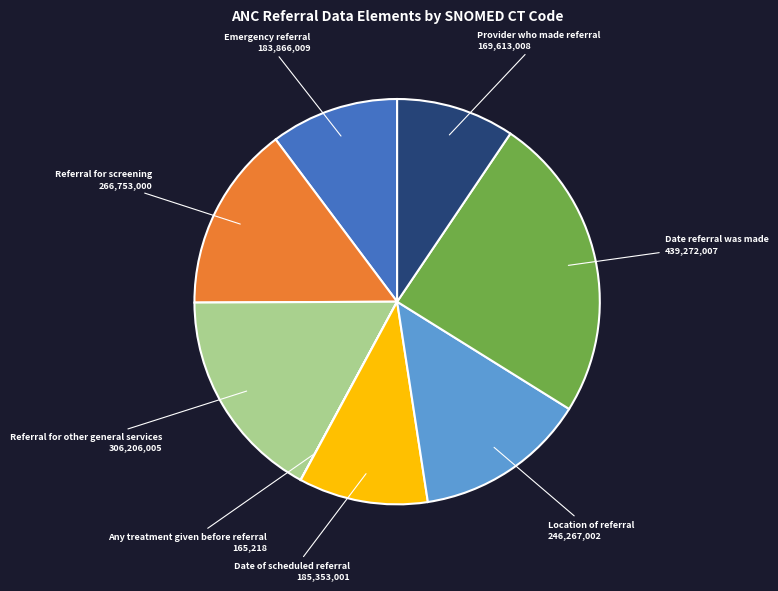

The Referral for screening slice represents 20% of the pie. True or false?

False